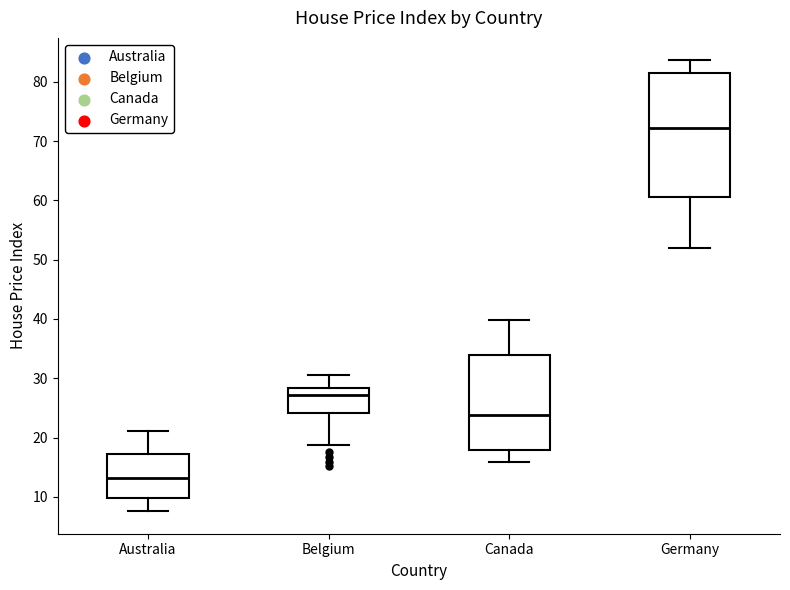

Where is the upper edge of the box for Canada on the y-axis? The values are not printed on the chart, so give them approximately, as read against the axis.

34